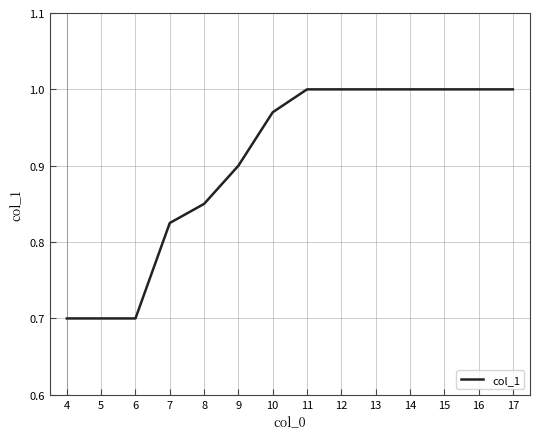

What is the smallest value displayed?

0.7